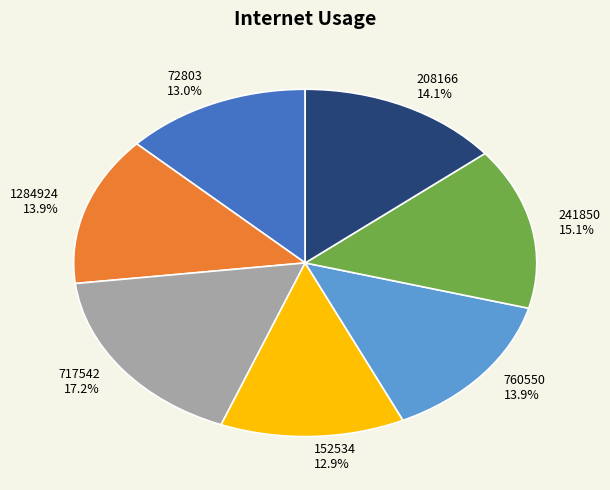

To the nearest percent, what is the average slice percentage?

14%